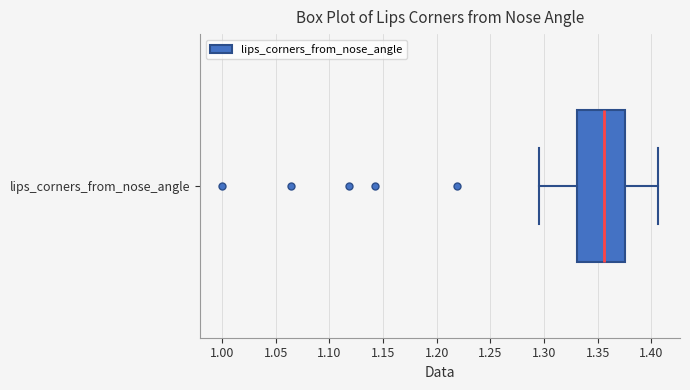

Read this box plot against the x-axis: the position of the median line, the range covered by the box, and the ends of both whiskers. The values are not printed on the chart, so give them approximately, as read against the axis.

median 1.355, box 1.330 to 1.375, whiskers 1.295 to 1.405